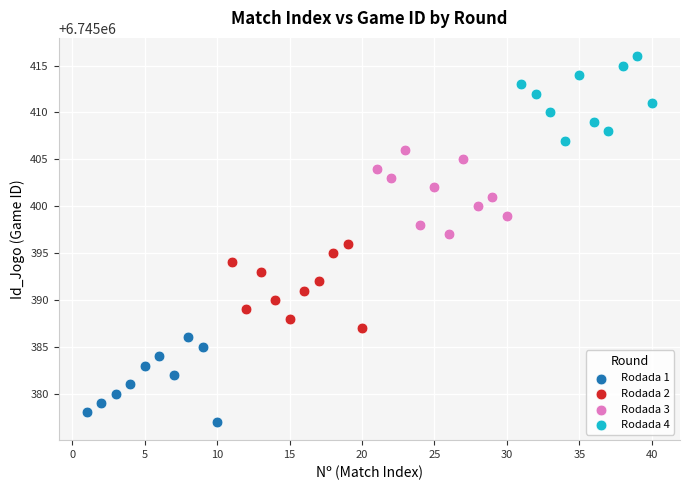

Which series reaches the maximum Y coordinate?

Rodada 4